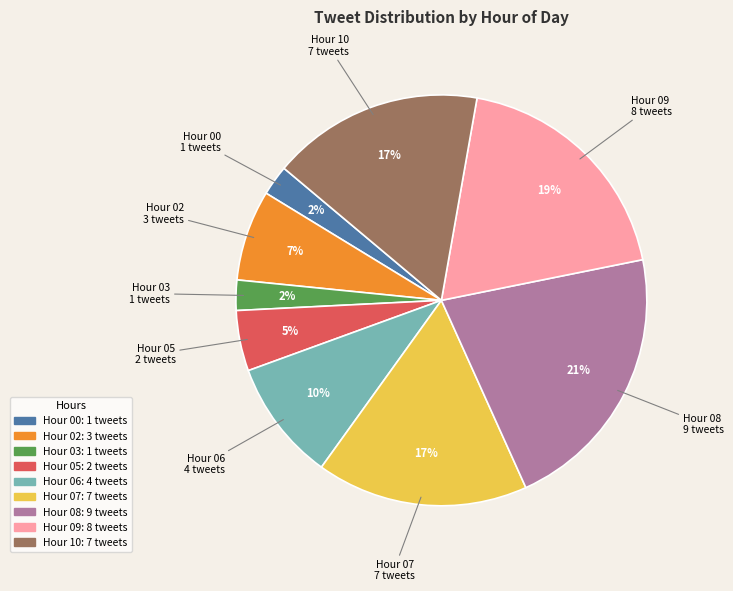

To the nearest percent, what is the average slice percentage?

11%